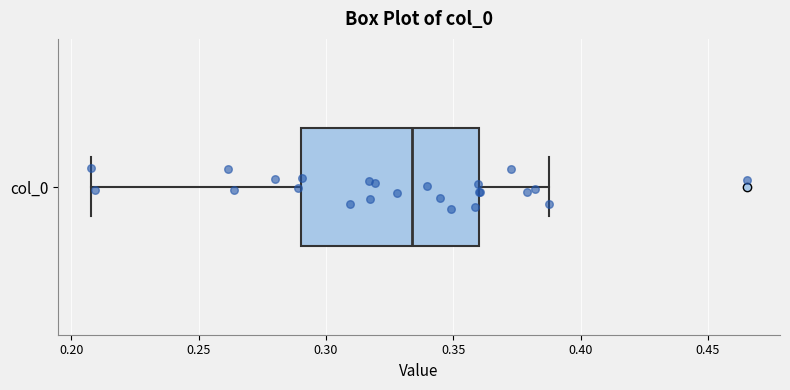

Read this box plot against the x-axis: the position of the median line, the range covered by the box, and the ends of both whiskers. The values are not printed on the chart, so give them approximately, as read against the axis.

median 0.335, box 0.290 to 0.360, whiskers 0.210 to 0.390